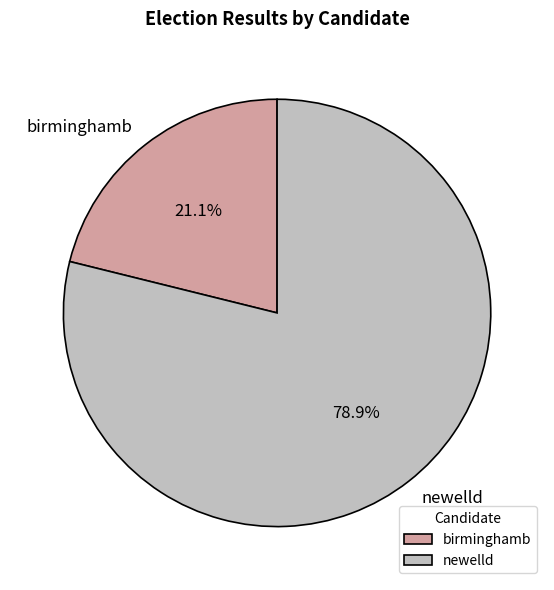

Does newelld represent more than half of the total?

Yes